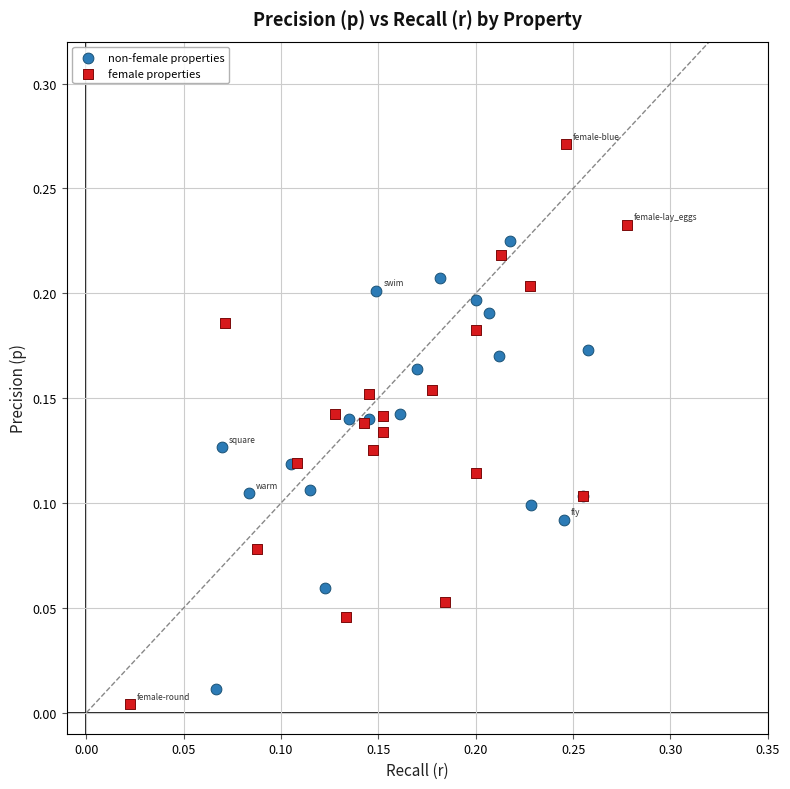

Which series has the widest spread of Y values?

female properties